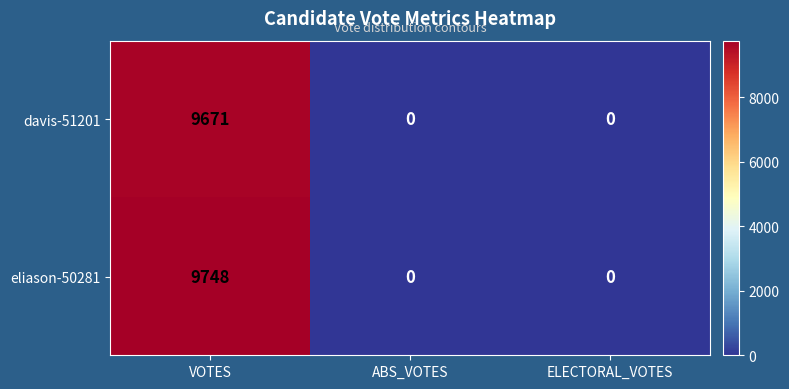

What is the difference between the maximum and minimum values in the davis-51201 series?

9671